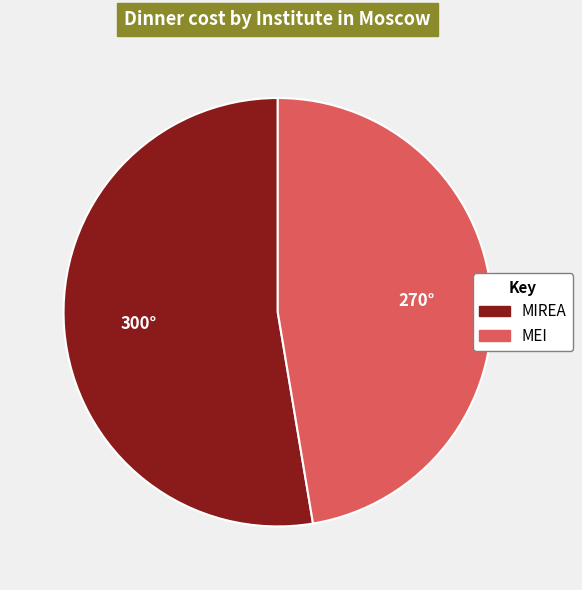

Rank the categories by value from highest to lowest.

MIREA, MEI